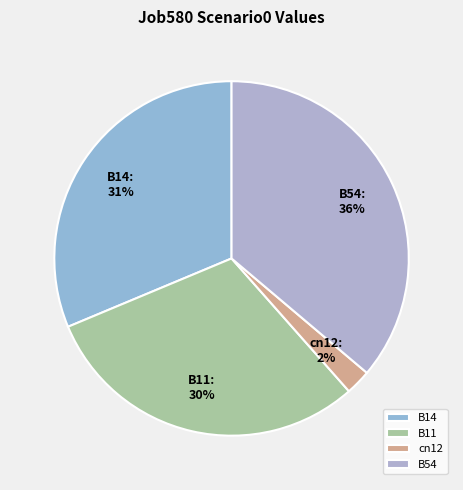

Combined, do cn12 and B14 account for over 50%?

No